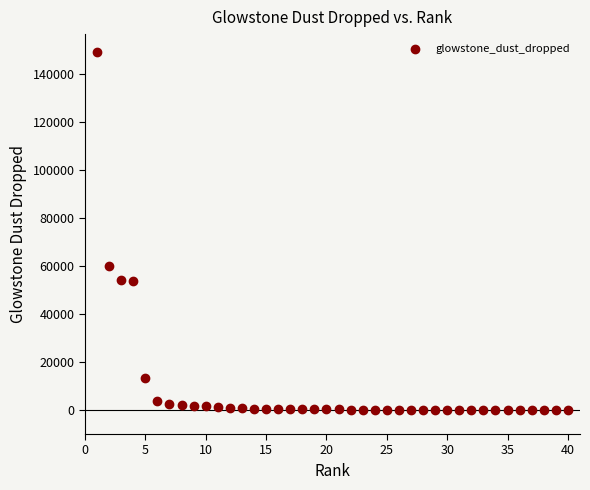

What is the range of Y values (max minus min)?

149138